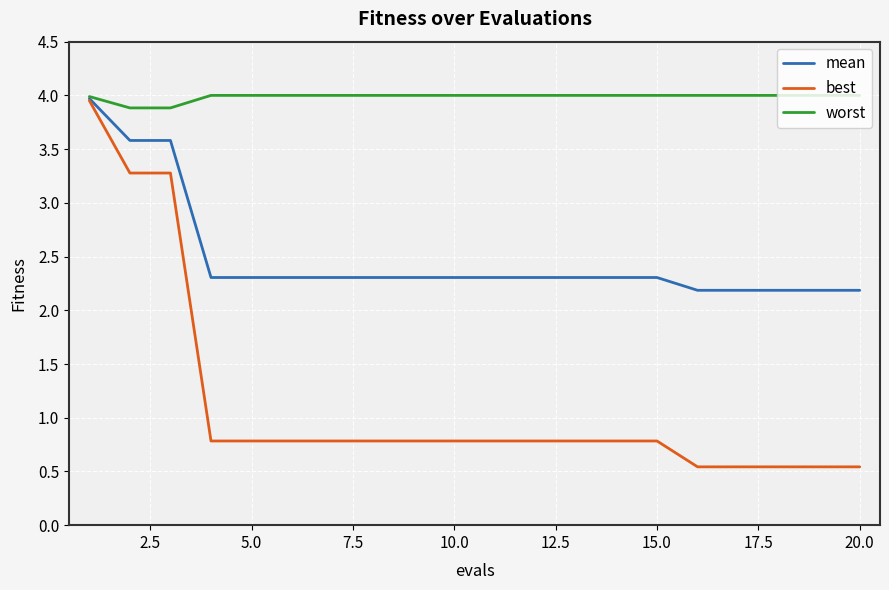

Rank the series by their average value, from highest to lowest.

worst, mean, best